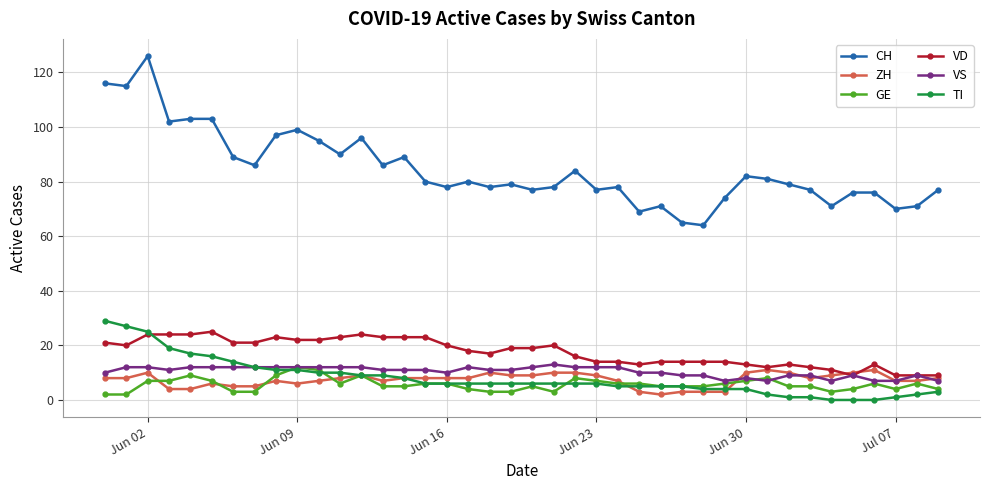

Reading left to right, list all the values displayed in this chart.

CH: 116	115	126	102	103	103	89	86	97	99	95	90	96	86	89	80	78	80	78	79	77	78	84	77	78	69	71	65	64	74	82	81	79	77	71	76	76	70	71	77
ZH: 8	8	10	4	4	6	5	5	7	6	7	8	9	7	8	8	8	8	10	9	9	10	10	9	7	3	2	3	3	3	10	11	10	8	9	10	11	7	7	8
GE: 2	2	7	7	9	7	3	3	9	12	11	6	9	5	5	6	6	4	3	3	5	3	8	7	6	6	5	5	5	6	7	8	5	5	3	4	6	4	6	4
VD: 21	20	24	24	24	25	21	21	23	22	22	23	24	23	23	23	20	18	17	19	19	20	16	14	14	13	14	14	14	14	13	12	13	12	11	9	13	9	9	9
VS: 10	12	12	11	12	12	12	12	12	12	12	12	12	11	11	11	10	12	11	11	12	13	12	12	12	10	10	9	9	7	8	7	9	9	7	9	7	7	9	7
TI: 29	27	25	19	17	16	14	12	11	11	10	10	9	9	8	6	6	6	6	6	6	6	6	6	5	5	5	5	4	4	4	2	1	1	0	0	0	1	2	3